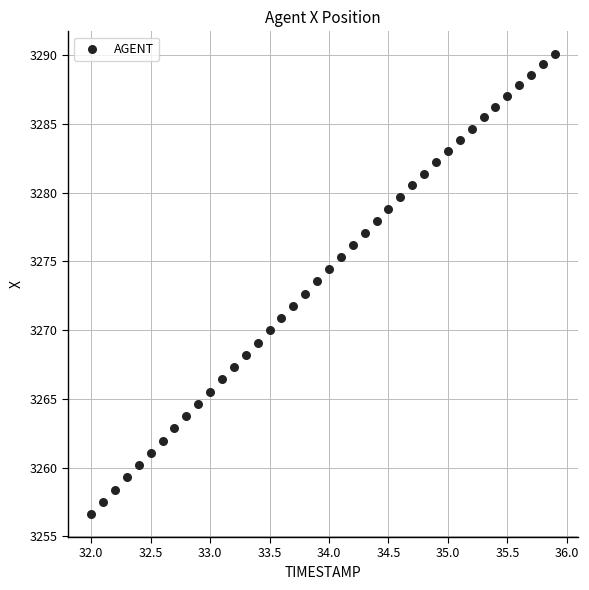

What is the range of Y values (max minus min)?

33.4